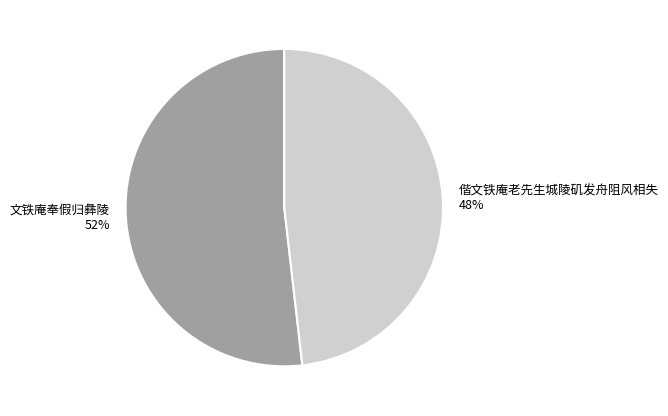

To the nearest percent, what is the combined percentage of 偕文铁庵老先生城陵矶发舟阻风相失 and 文铁庵奉假归彝陵?

100%